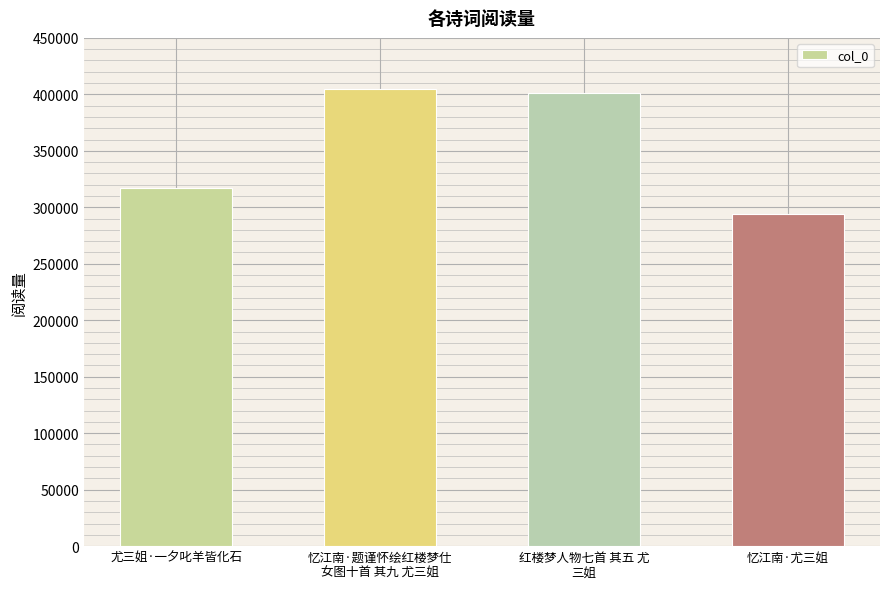

What is the smallest value displayed?

294121